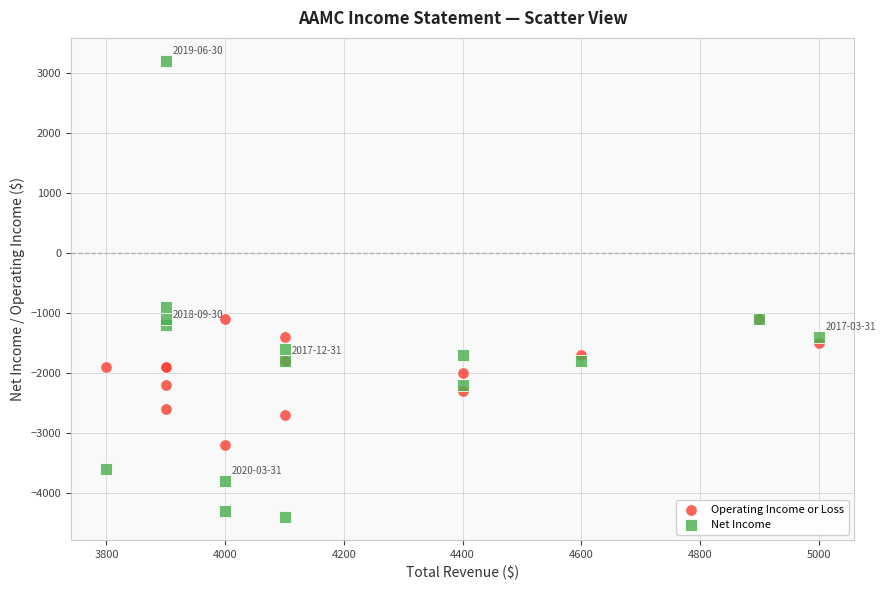

Which series has the largest Y range (max minus min)?

Net Income